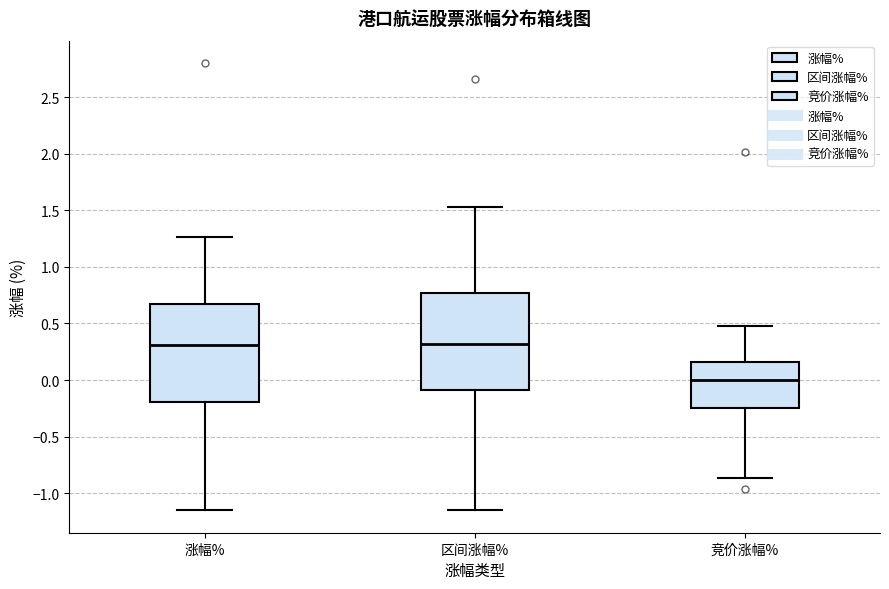

Where does the upper whisker of the box for 涨幅% end on the y-axis? The values are not printed on the chart, so give them approximately, as read against the axis.

1.25